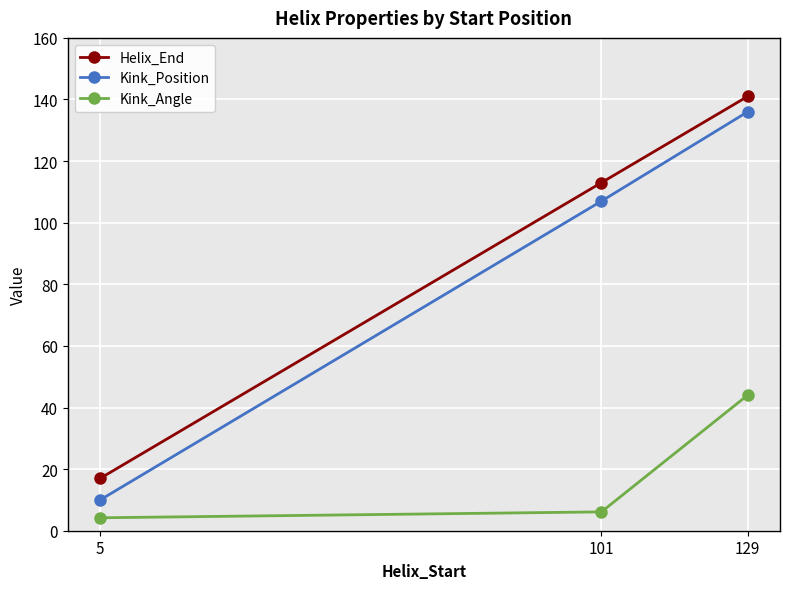

What is the sum of all Helix_End values?

271.0